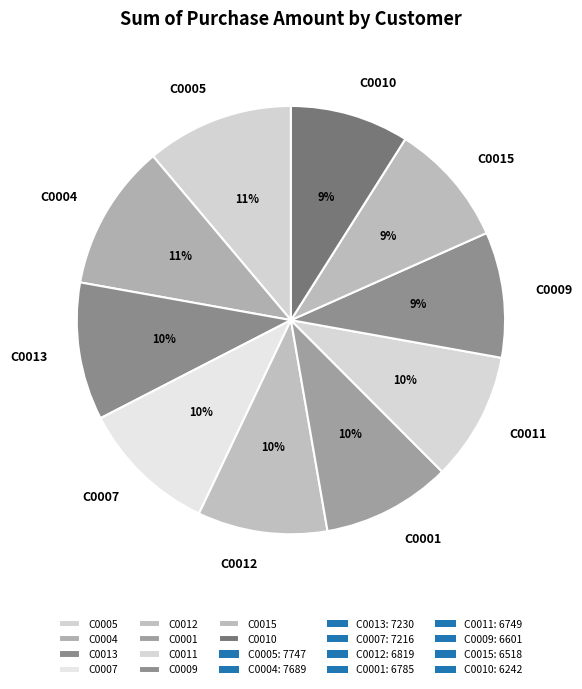

Count the number of slices in the pie.

10